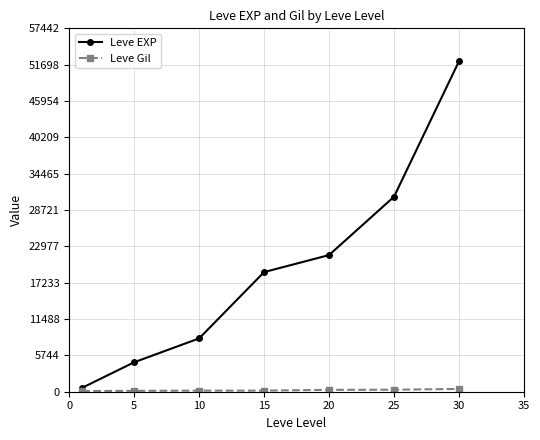

Which series has the largest total across all categories?

Leve EXP